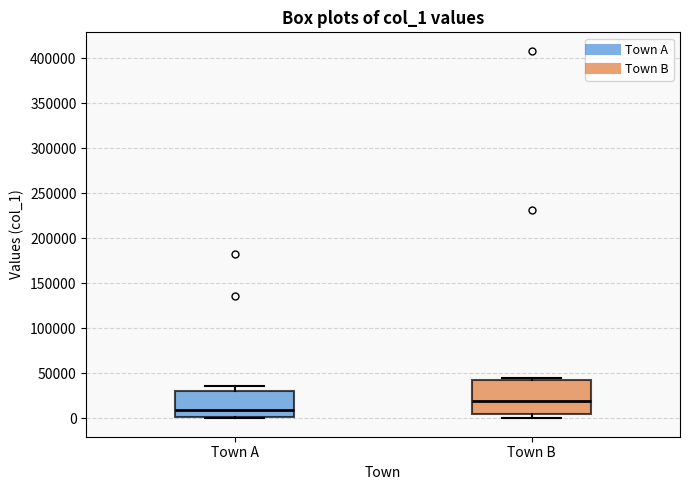

Reading left to right, transcribe this box plot: for each box, give where its median line is, the range the box spans, and where its two whiskers end, as read against the y-axis. The values are not printed on the chart, so give them approximately, as read against the axis.

Town A: median 10000, box 0 to 30000, whiskers 0 (just below the box's lower edge) to 35000
Town B: median 20000, box 5000 to 45000, whiskers 0 to 45000 (just above the box's upper edge)